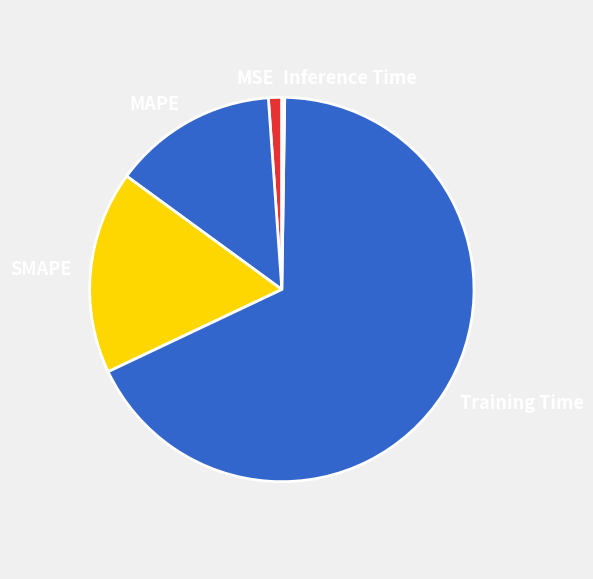

Which slice is the largest?

Training Time